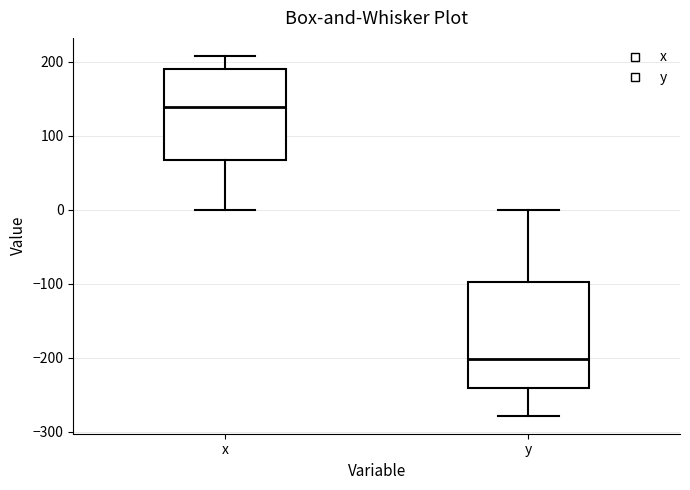

Reading left to right, transcribe this box plot: for each box, give where its median line is, the range the box spans, and where its two whiskers end, as read against the y-axis. The values are not printed on the chart, so give them approximately, as read against the axis.

x: median 140, box 70 to 190, whiskers 0 to 210
y: median -200, box -240 to -100, whiskers -280 to 0